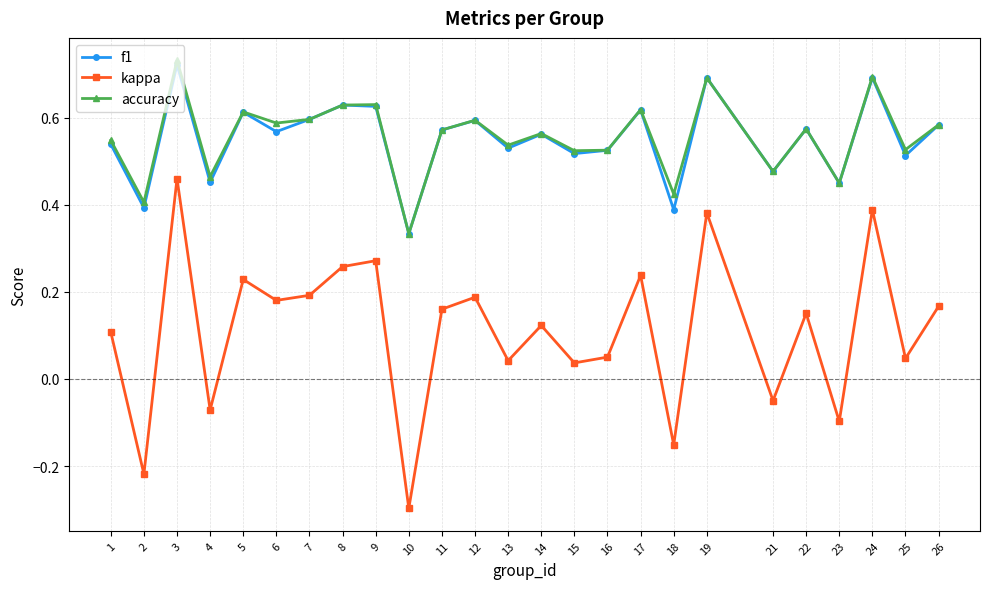

How many data points in kappa are above 0?

19